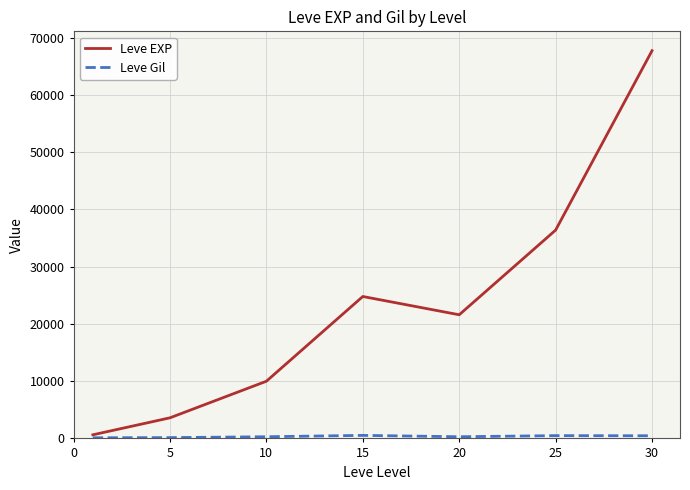

What is the greatest value displayed?

67730